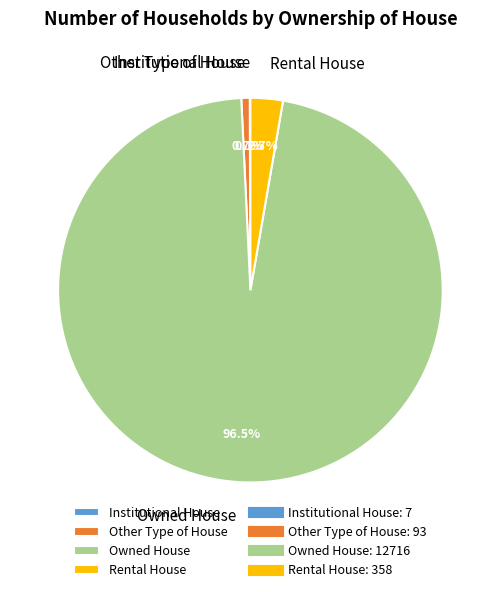

Which category accounts for the majority?

Owned House